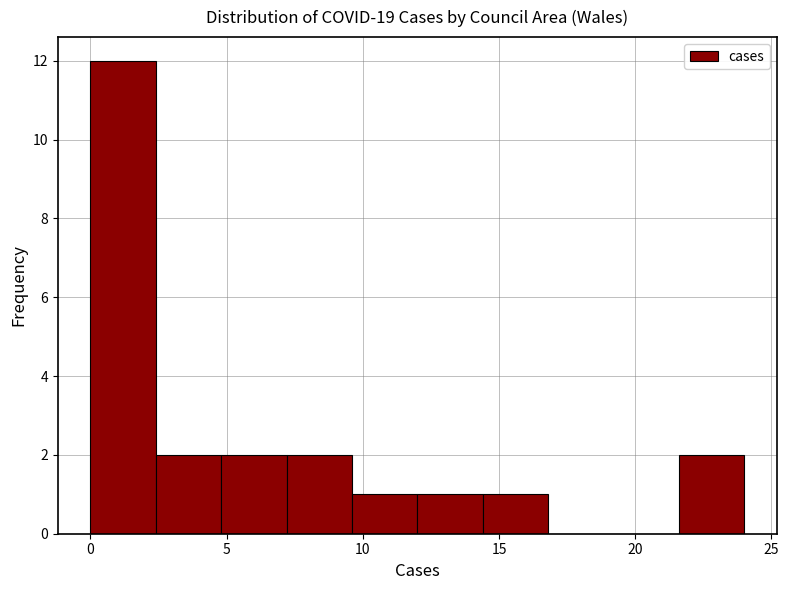

Reading left to right, transcribe this chart: for each bar, give the range it covers on the x-axis and its height. Neither the bar edges nor the heights are printed on the chart, so give them approximately, as read against the axes.

0.0 to 2.4: 12
2.4 to 4.8: 2
4.8 to 7.2: 2
7.2 to 9.6: 2
9.6 to 12.0: 1
12.0 to 14.4: 1
14.4 to 16.8: 1
16.8 to 19.2: 0
19.2 to 21.6: 0
21.6 to 24.0: 2